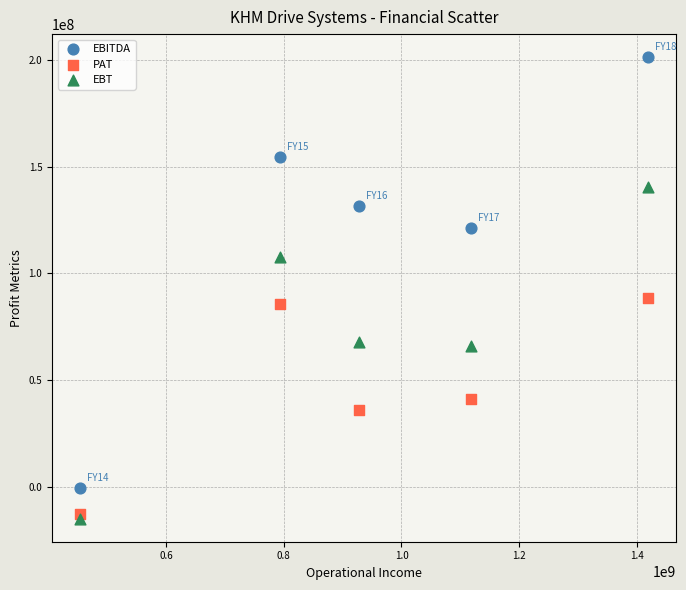

Which series reaches the minimum Y coordinate?

EBT